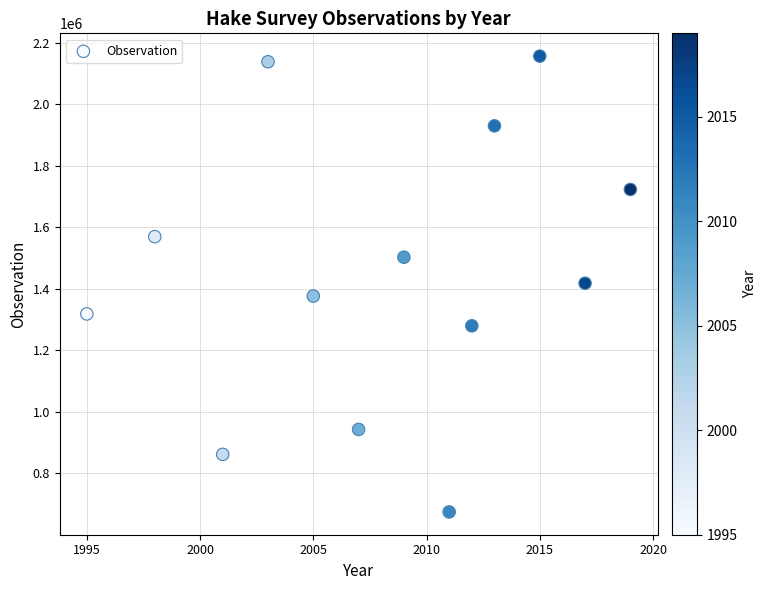

What is the range of Y values (max minus min)?

1481236